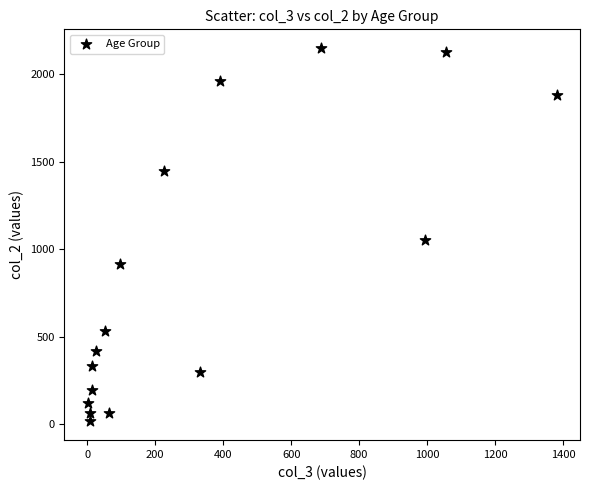

What is the range of X values (max minus min)?

1379